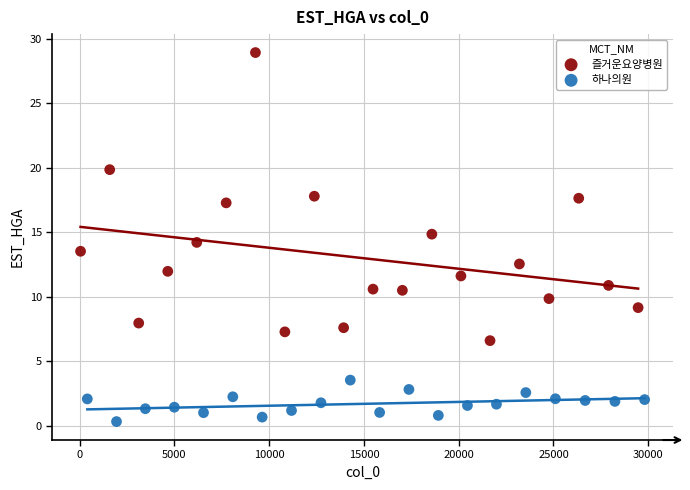

Which series reaches the minimum Y coordinate?

하나의원